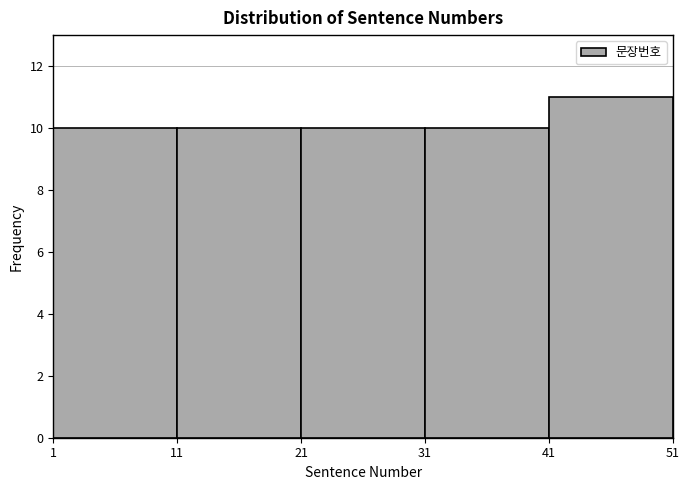

Reading left to right, list every bar in this chart as the range it spans on the x-axis followed by its height. The values are not printed on the chart, so give them approximately, as read against the axis.

1 to 11: 10
11 to 21: 10
21 to 31: 10
31 to 41: 10
41 to 51: 11